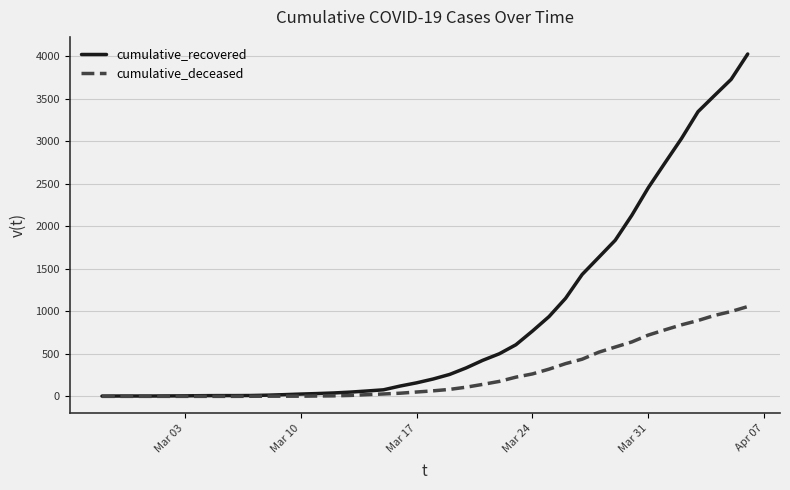

Which series has the largest total across all categories?

cumulative_recovered